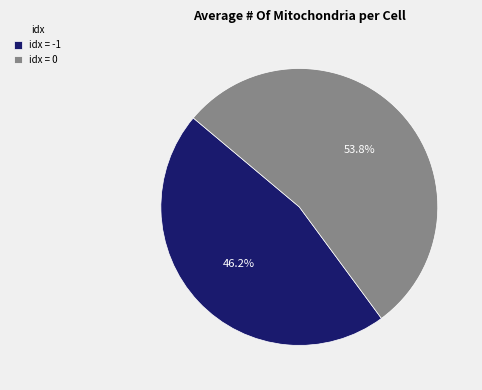

Is idx = -1 the majority of the pie?

No